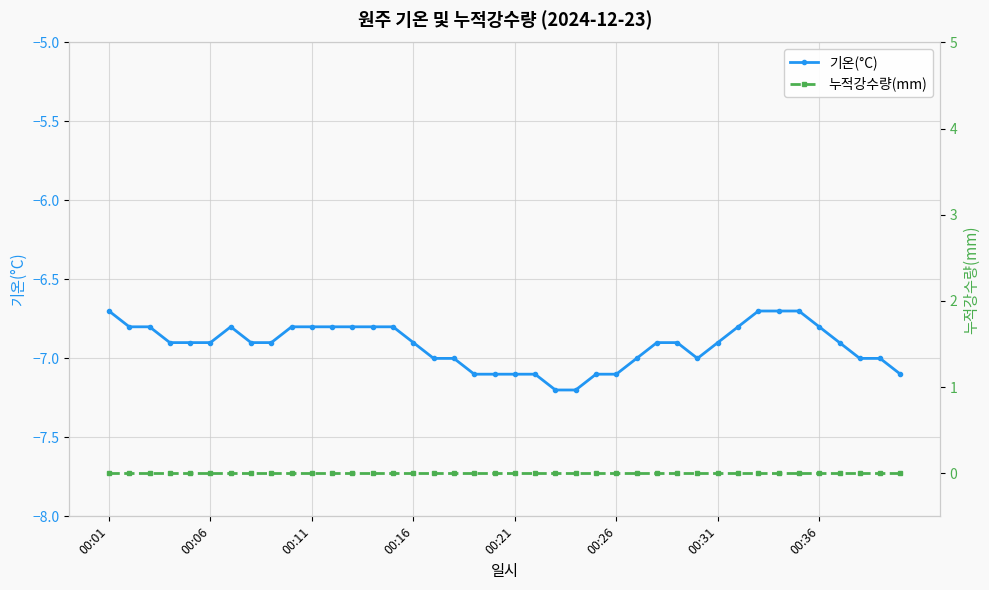

True or false: 기온(°C) and 누적강수량(mm) cross at least once.

False